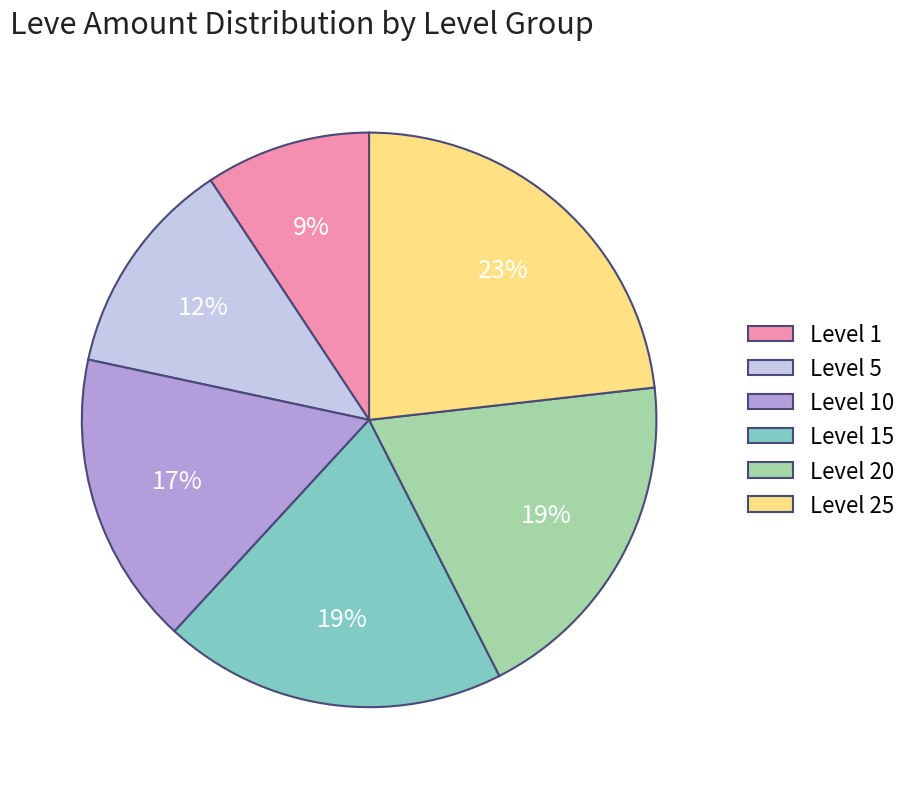

Between Level 1 and Level 15, which is larger?

Level 15